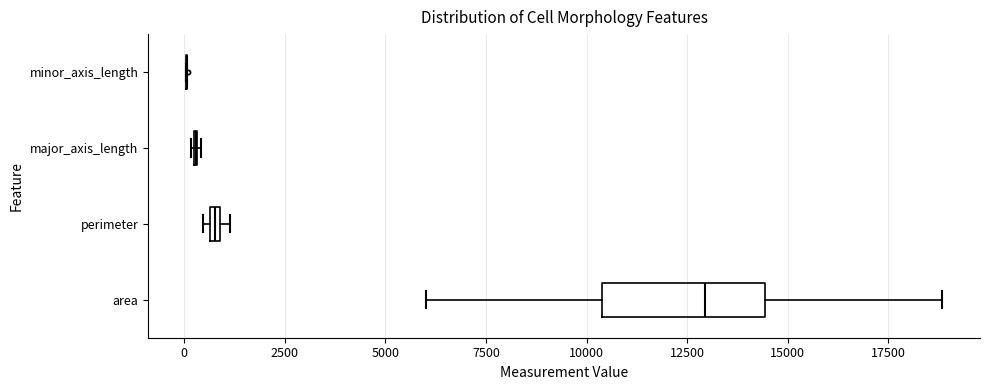

Which box is the widest, from its left edge to its right edge?

area